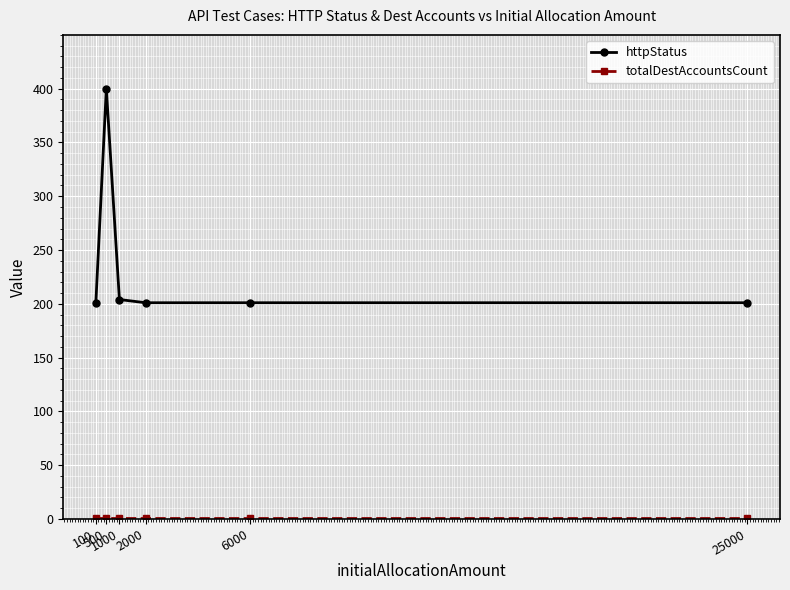

The value of httpStatus at 6000 is 288. True or false?

False